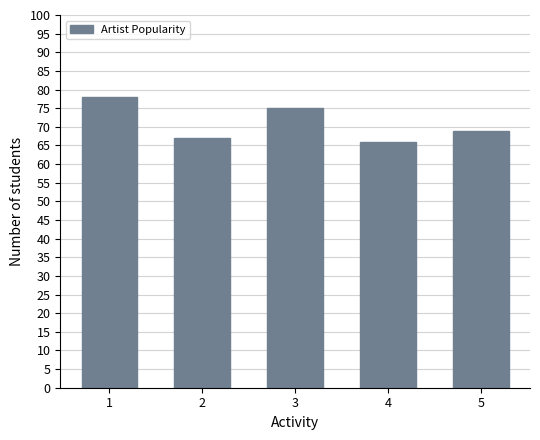

Rank the categories by value from lowest to highest.

4, 2, 5, 3, 1